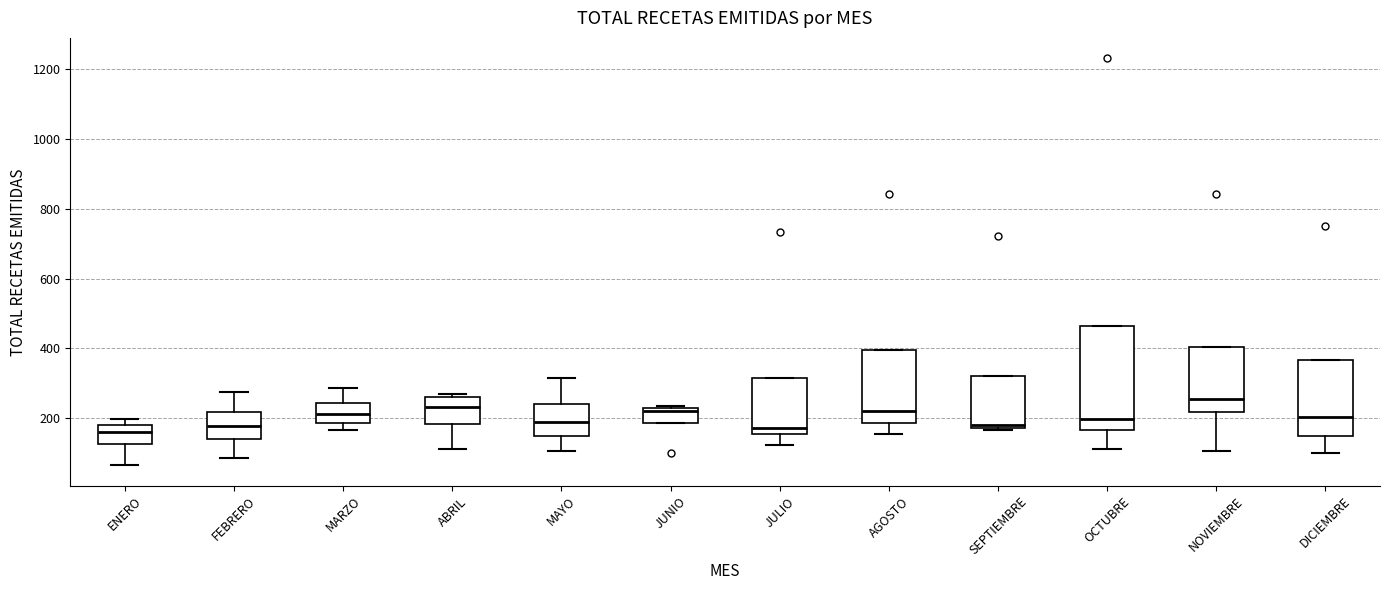

Where does the median line of the box for AGOSTO sit on the y-axis? The values are not printed on the chart, so give them approximately, as read against the axis.

220